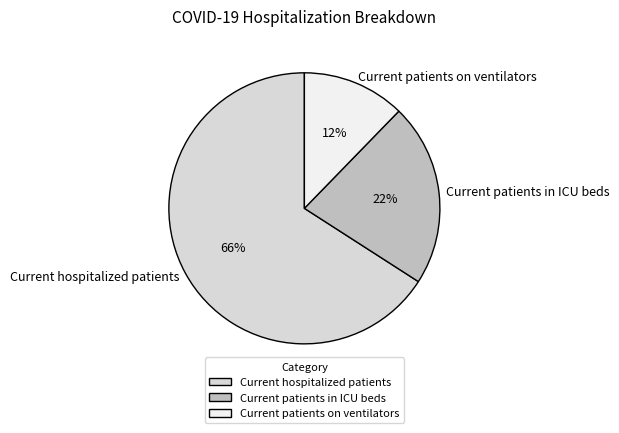

Which has a higher value, Current hospitalized patients or Current patients in ICU beds?

Current hospitalized patients